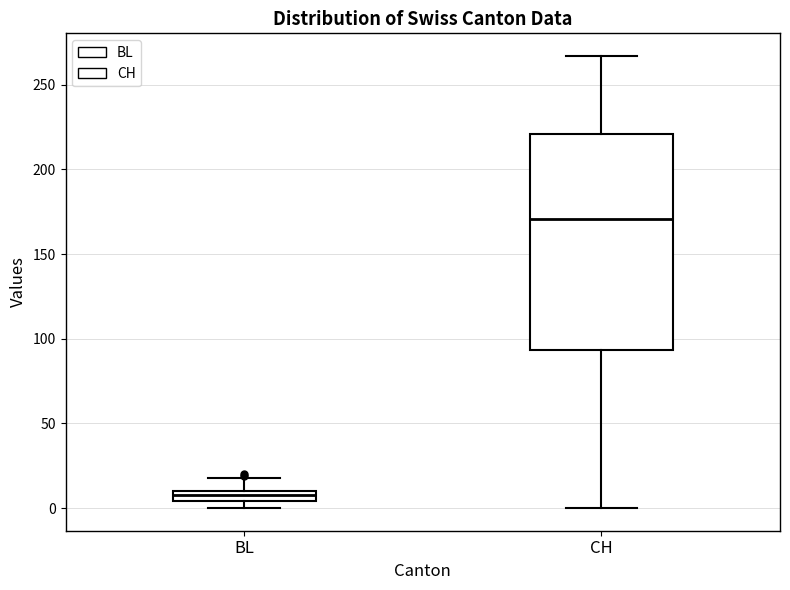

Which box's median line is the lowest?

BL